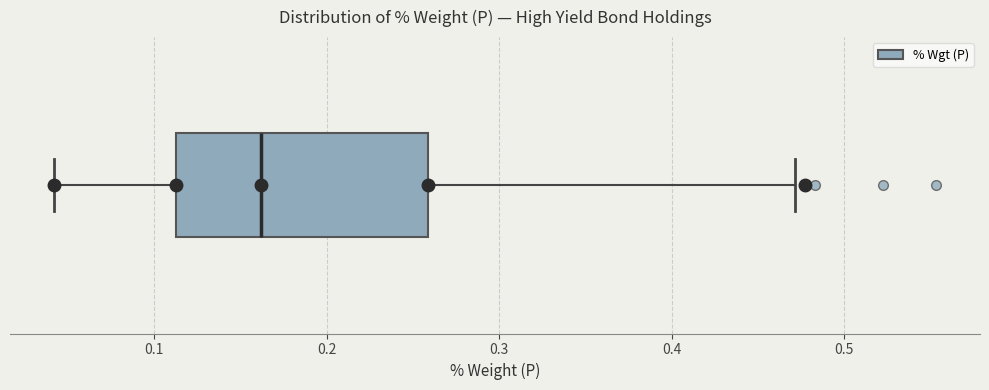

Transcribe this box plot: give where the median line is, the range the box spans, and where the two whiskers end, as read against the x-axis. The values are not printed on the chart, so give them approximately, as read against the axis.

median 0.16, box 0.11 to 0.26, whiskers 0.04 to 0.47